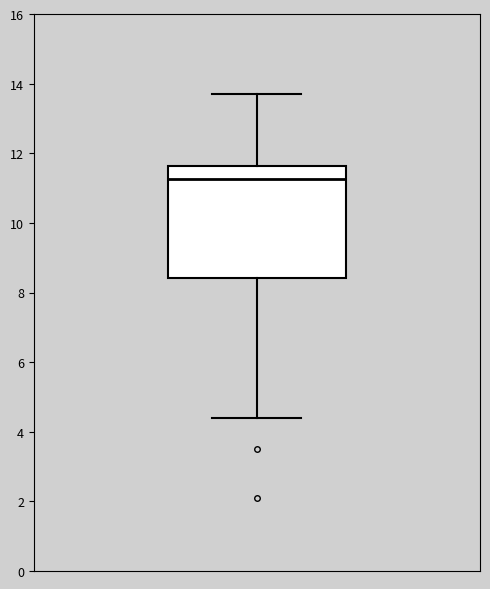

Where does the median line of the box sit on the y-axis? The values are not printed on the chart, so give them approximately, as read against the axis.

11.2